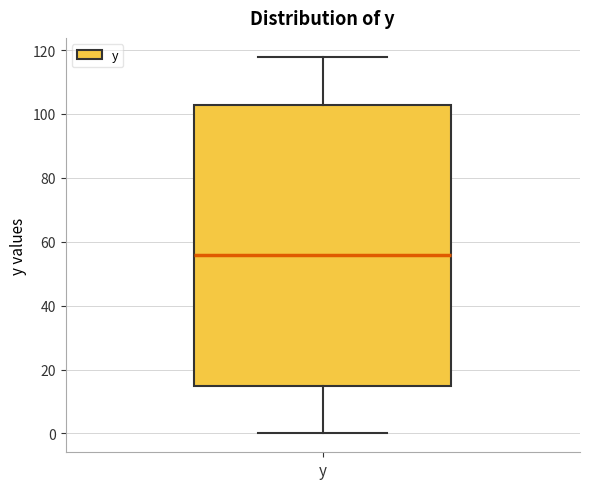

Where is the upper edge of the box for y on the y-axis? The values are not printed on the chart, so give them approximately, as read against the axis.

102